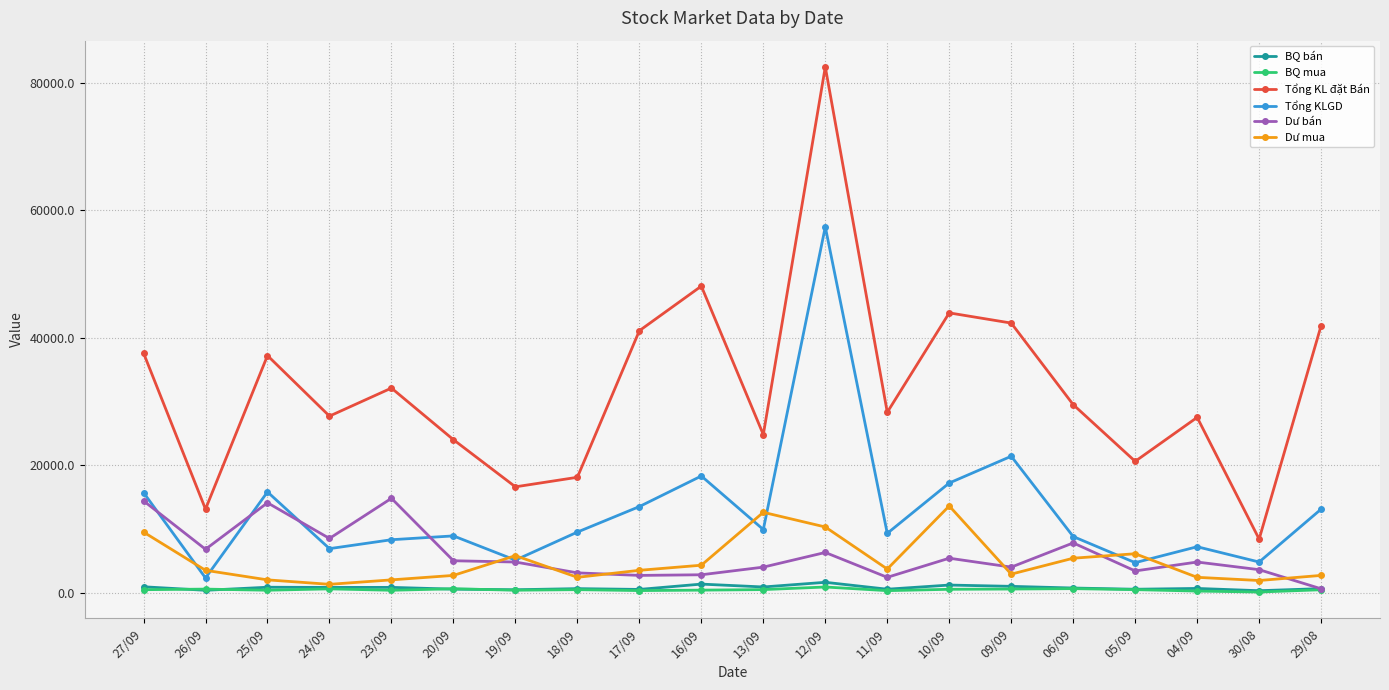

How many lines are shown in the chart?

6